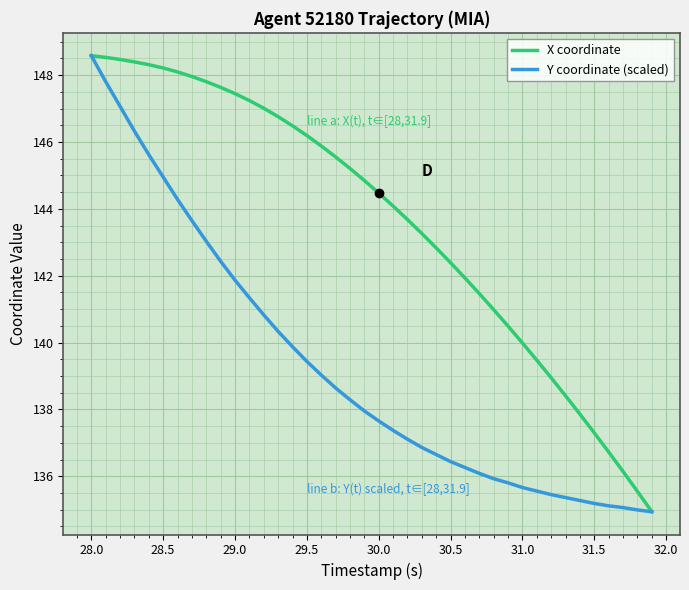

List the series in order of their overall mean, highest first.

X coordinate, Y coordinate (scaled)